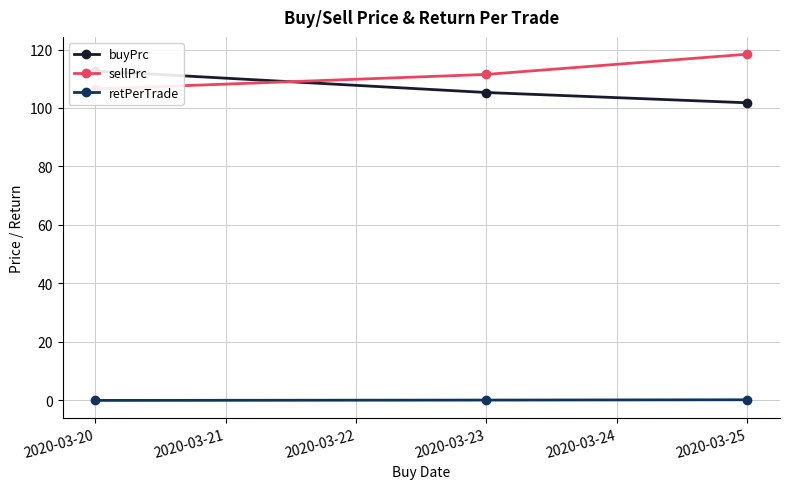

Is this an area chart (filled region under the line)?

No